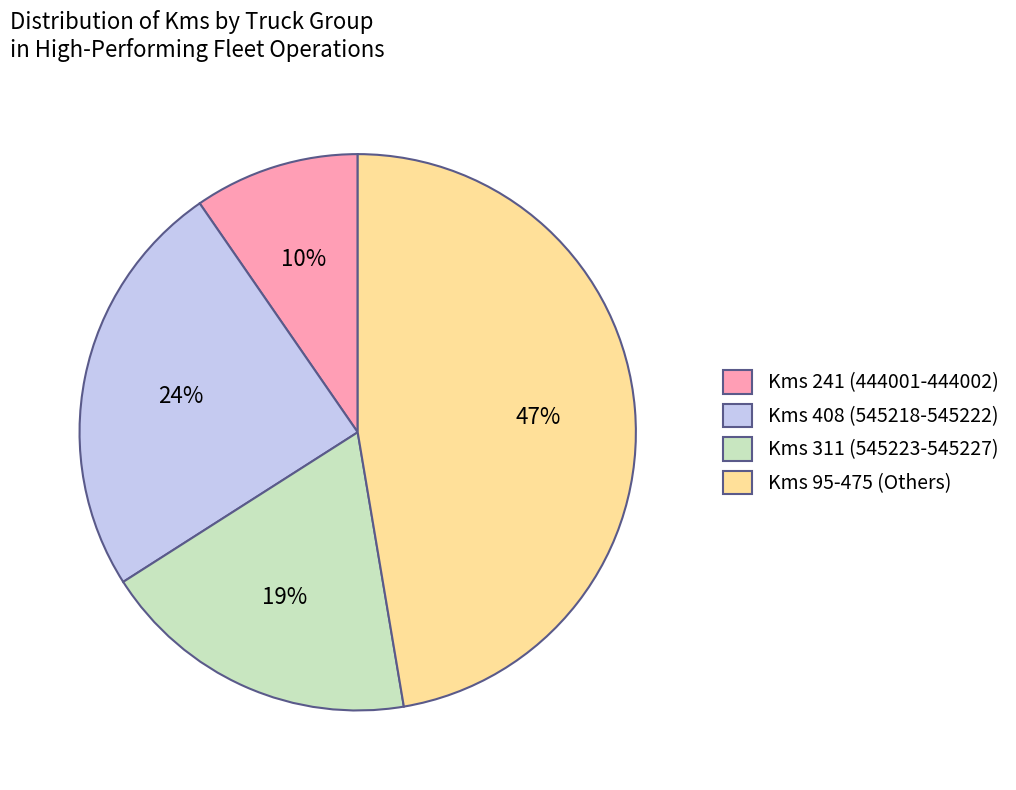

To the nearest percent, what is the combined percentage of Kms 95-475 (Others) and Kms 311 (545223-545227)?

66%